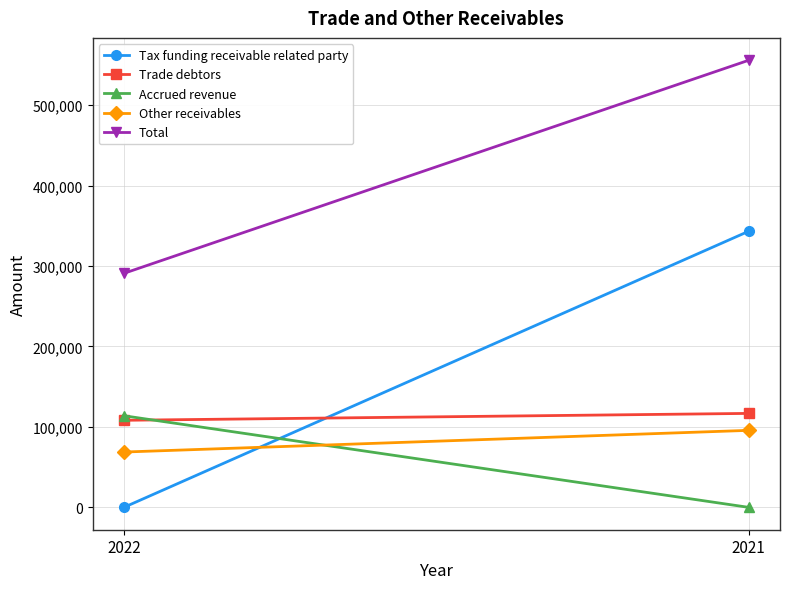

Count the Total values in the range 290928 to 555857.

2